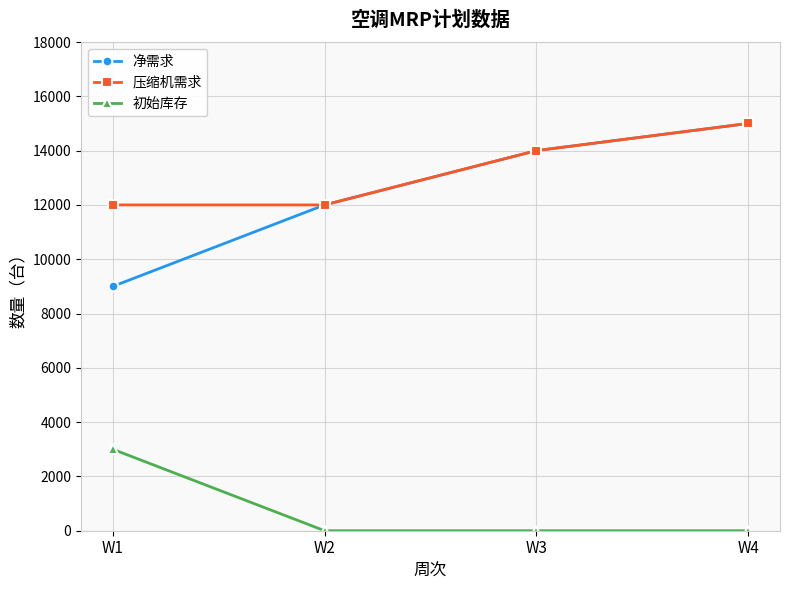

Reading left to right, list all the values displayed in this chart.

净需求: W1=9000	W2=12000	W3=14000	W4=15000
压缩机需求: W1=12000	W2=12000	W3=14000	W4=15000
初始库存: W1=3000	W2=0	W3=0	W4=0